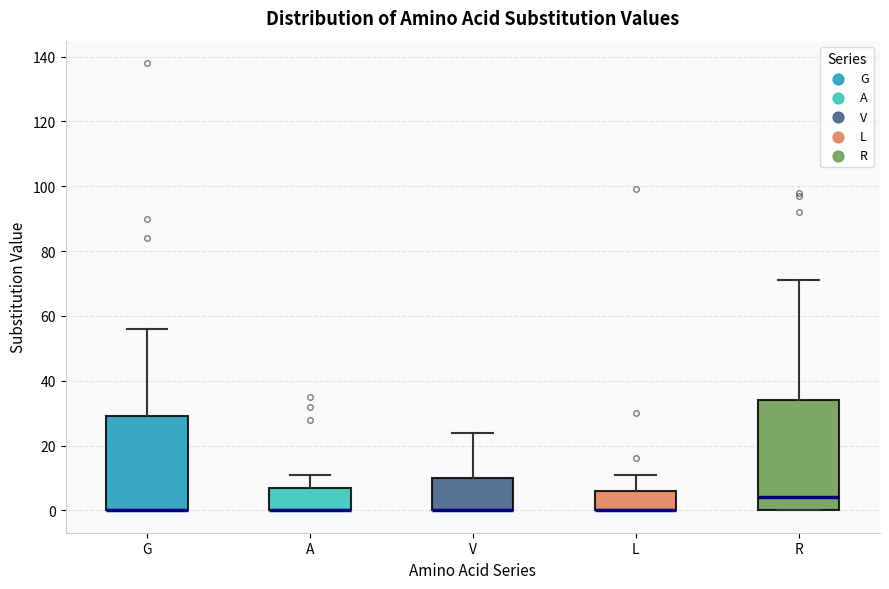

Reading left to right, read every box against the y-axis: the position of its median line, the range the box covers, and the ends of its whiskers. The values are not printed on the chart, so give them approximately, as read against the axis.

G: median 0 (drawn on the box's lower edge), box 0 to 30, whiskers 0 to 56
A: median 0 (drawn on the box's lower edge), box 0 to 8, whiskers 0 to 12
V: median 0 (drawn on the box's lower edge), box 0 to 10, whiskers 0 to 24
L: median 0 (drawn on the box's lower edge), box 0 to 6, whiskers 0 to 12
R: median 4, box 0 to 34, whiskers 0 to 72